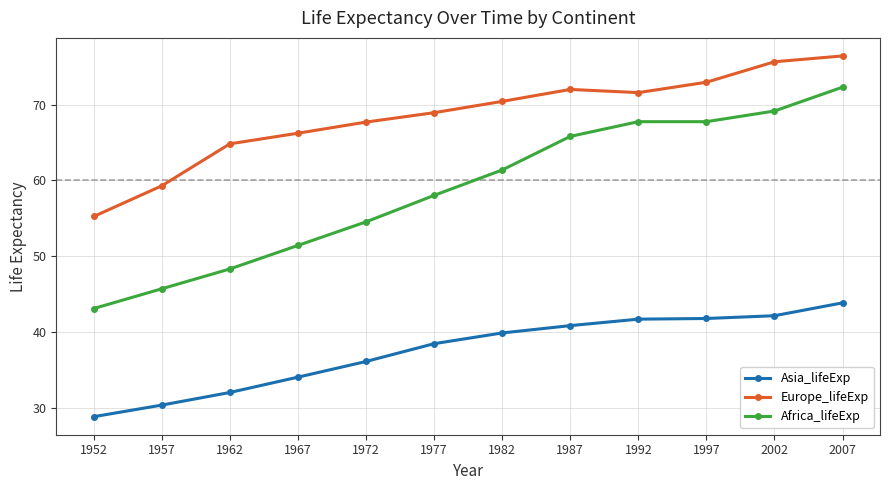

What is the difference between the maximum and second lowest values in the Europe_lifeExp series?

17.1